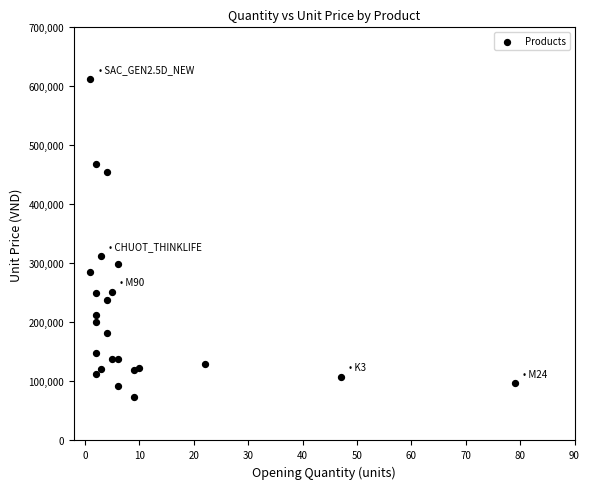

What is the range of Y values (max minus min)?

538979.4